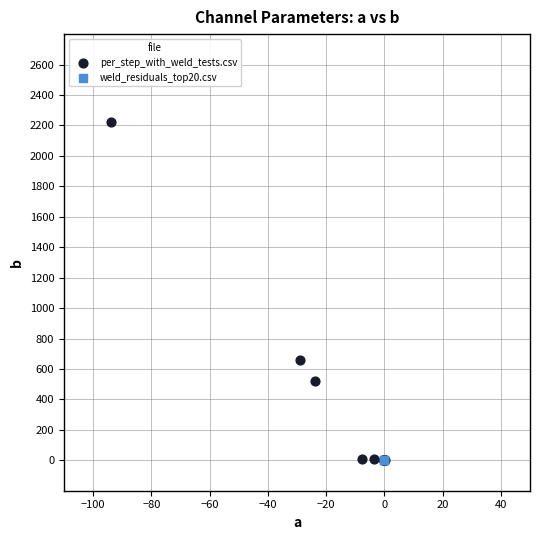

Which series has the largest Y range (max minus min)?

per_step_with_weld_tests.csv